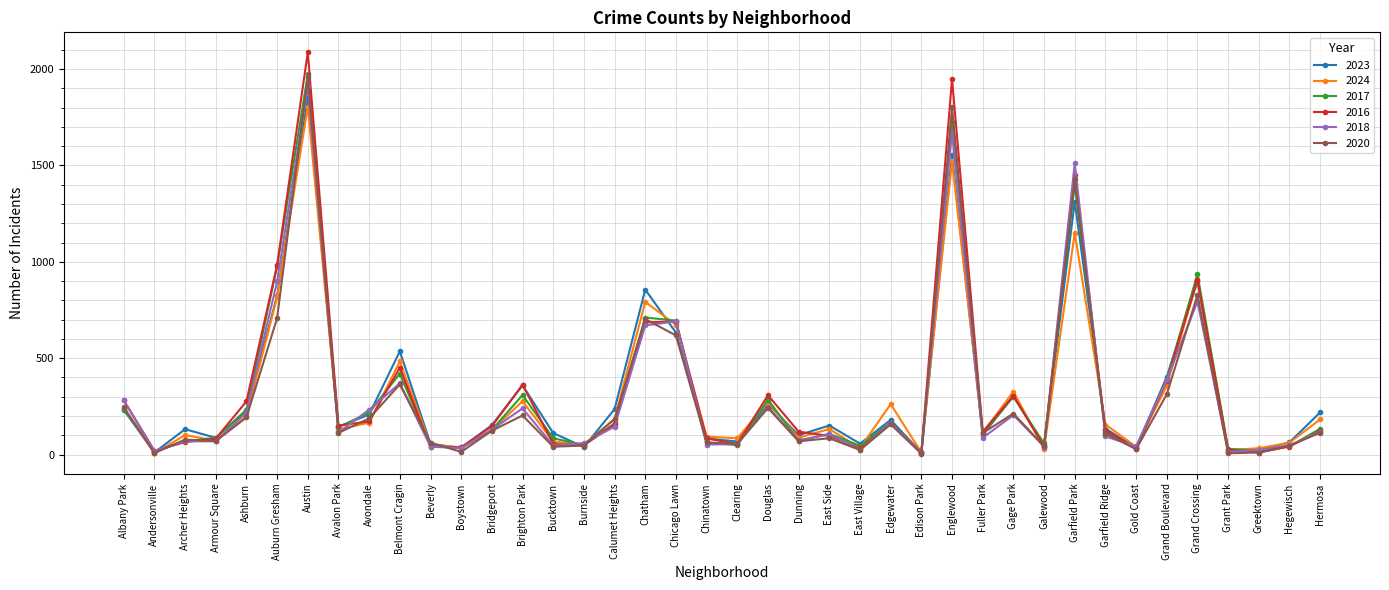

True or false: 2018 has a value of 129 at Bridgeport.

True